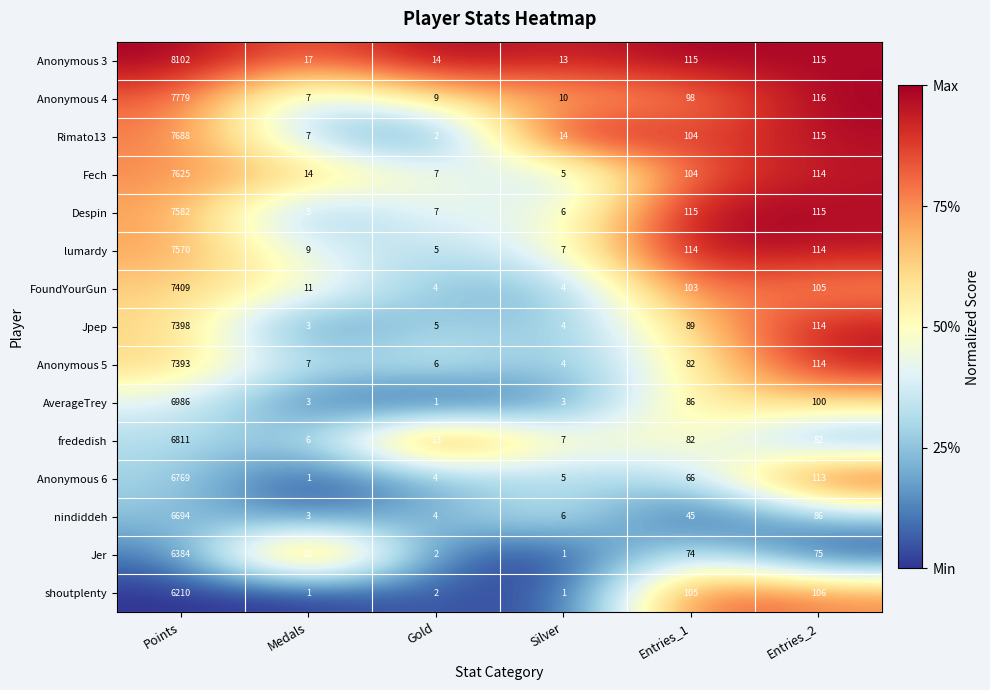

What is the difference between the maximum and minimum values in the Jer series?

6383